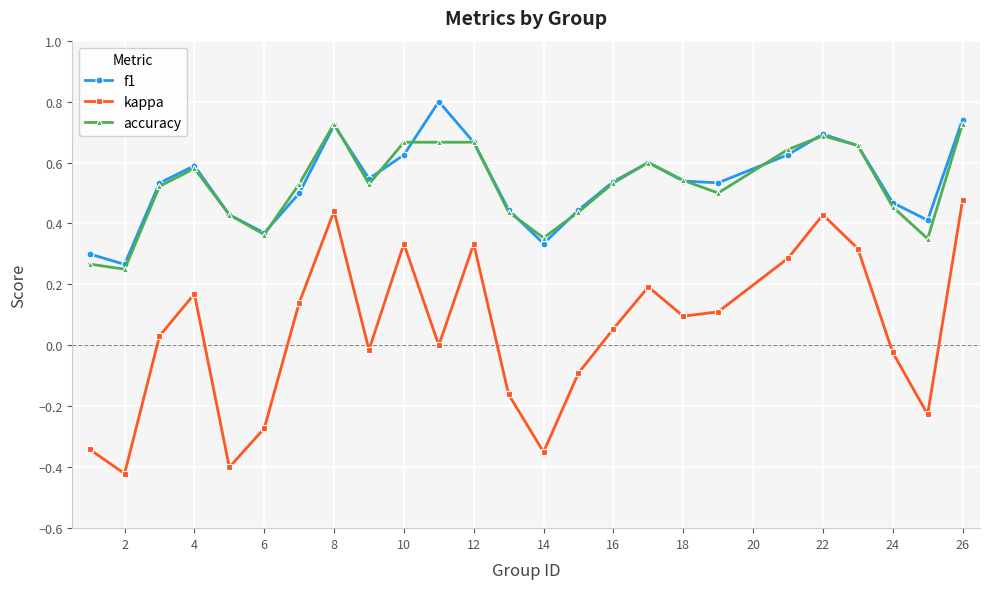

Count the number of categories in the chart.

25